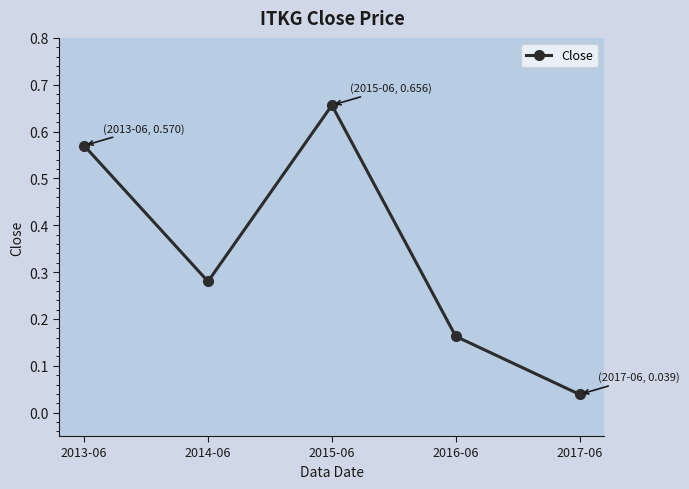

What is the change in value from 2014-06 to 2015-06?

+0.4